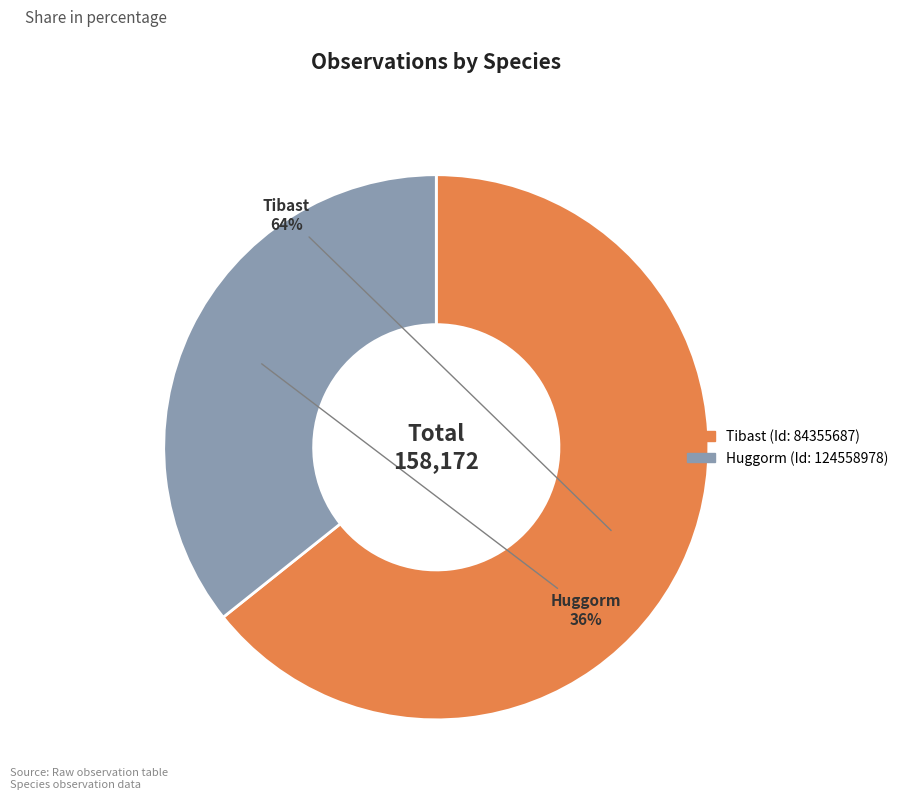

Is the sum of Huggorm and Tibast greater than half?

Yes